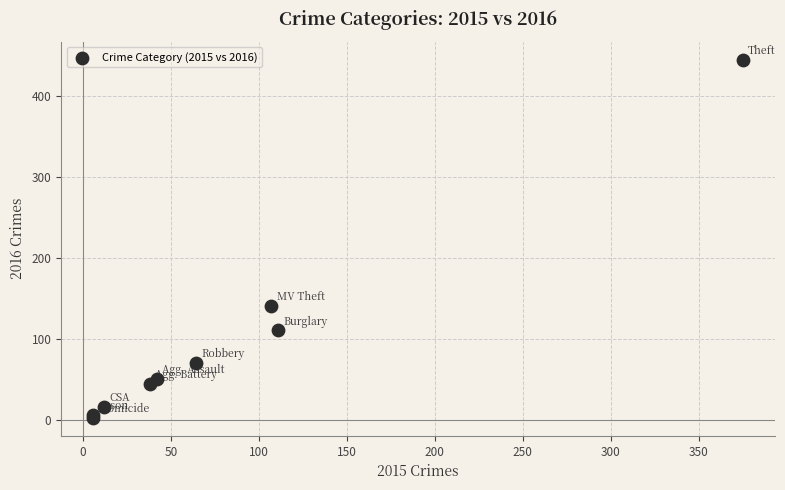

What Y value in the scatter plot is closest to 224?

141